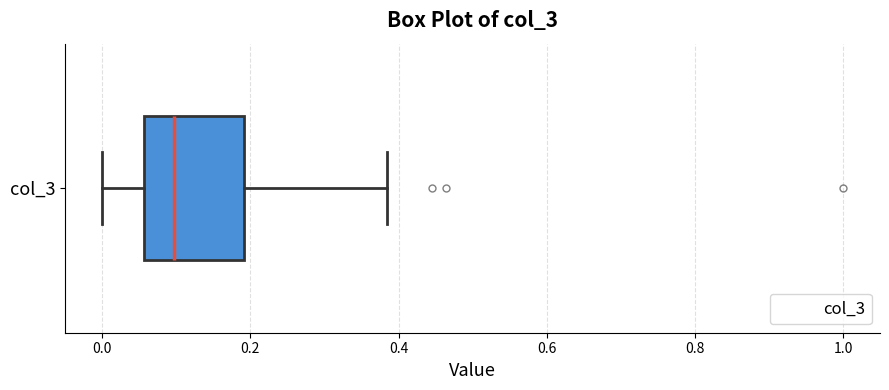

Where does the right whisker of the box for col_3 end on the x-axis? The values are not printed on the chart, so give them approximately, as read against the axis.

0.38